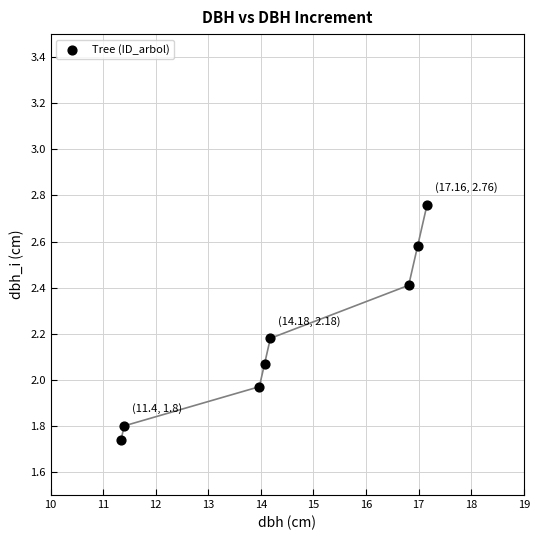

What is the range of Y values (max minus min)?

1.0